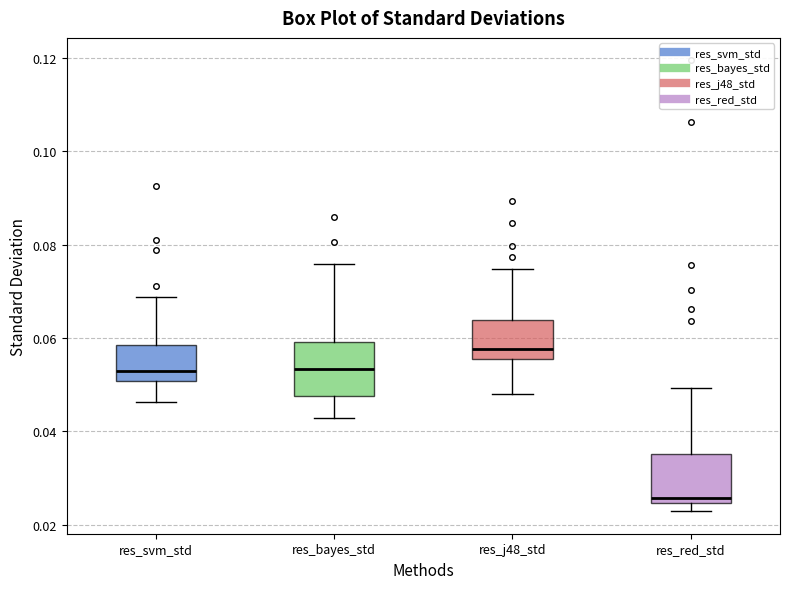

Which box's median line is the highest?

res_j48_std